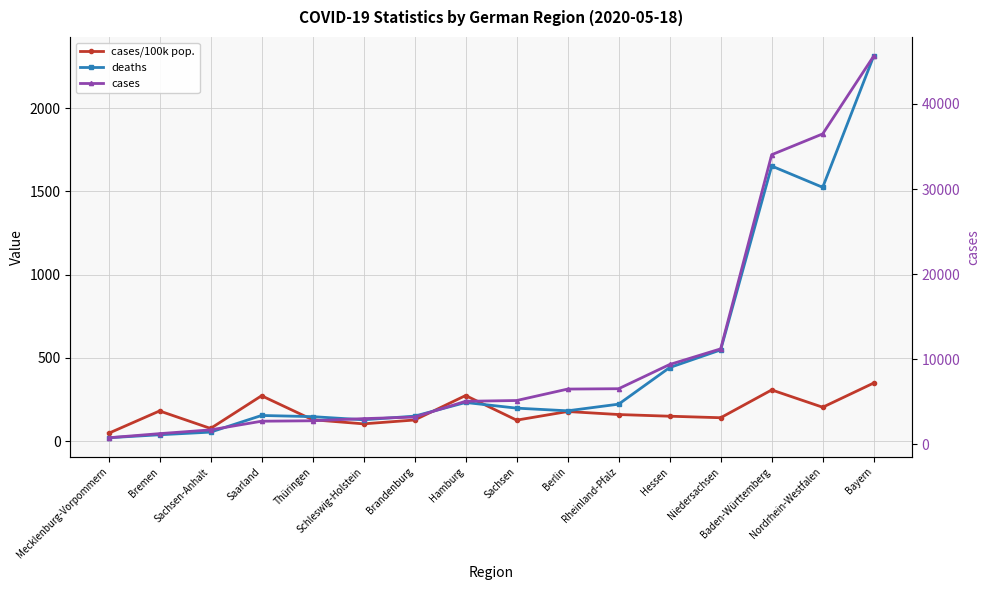

True or false: cases/100k pop. and cases cross at least once.

False